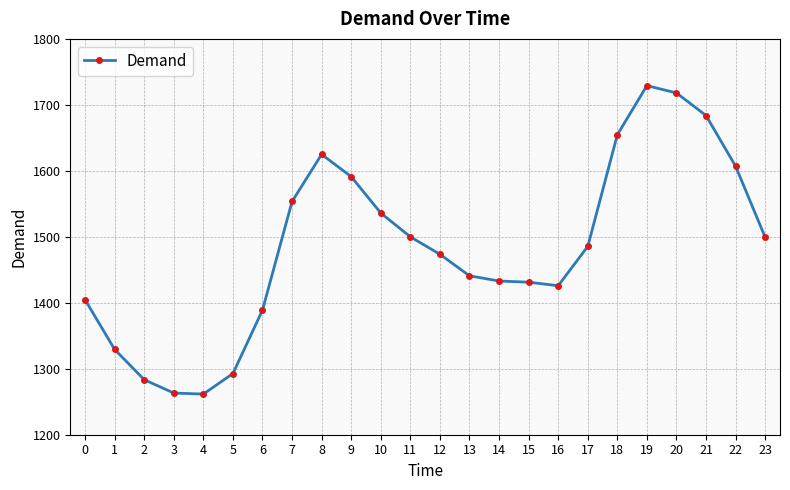

What is the difference between the values at 16 and 22?

181.0